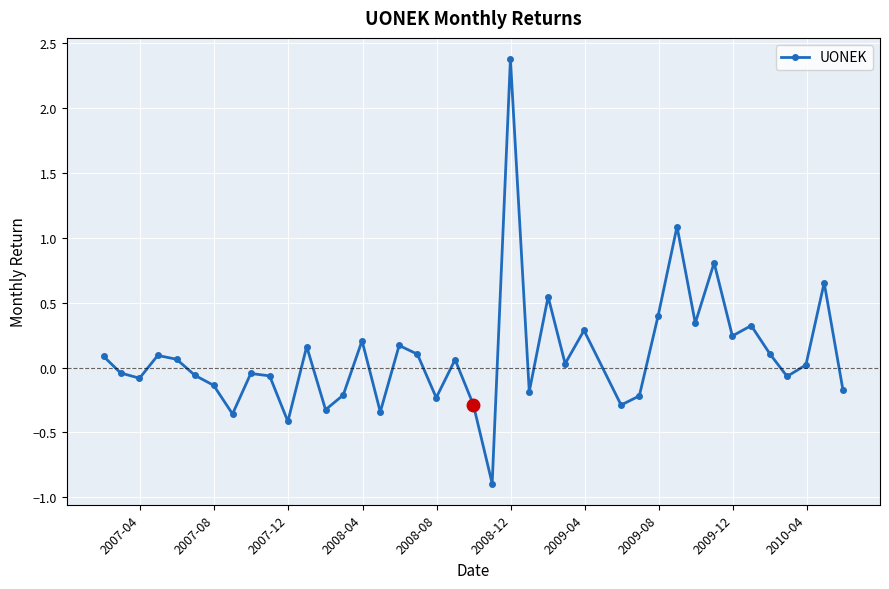

How many data points does each series have?

40